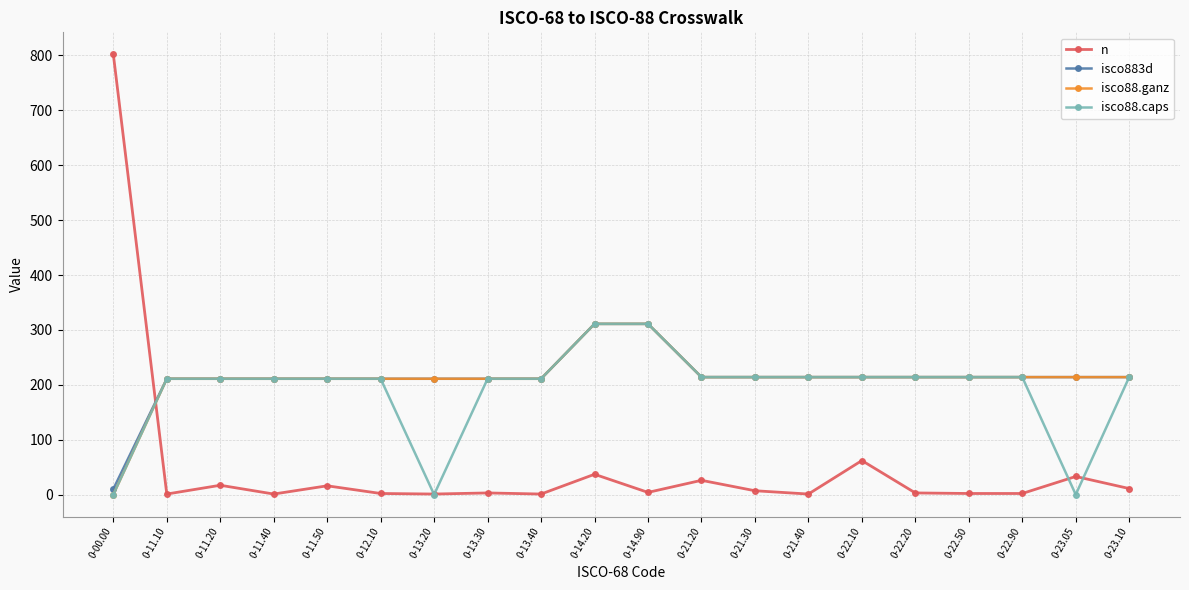

The isco88.caps series shows 217 at 0-23.05. True or false?

False